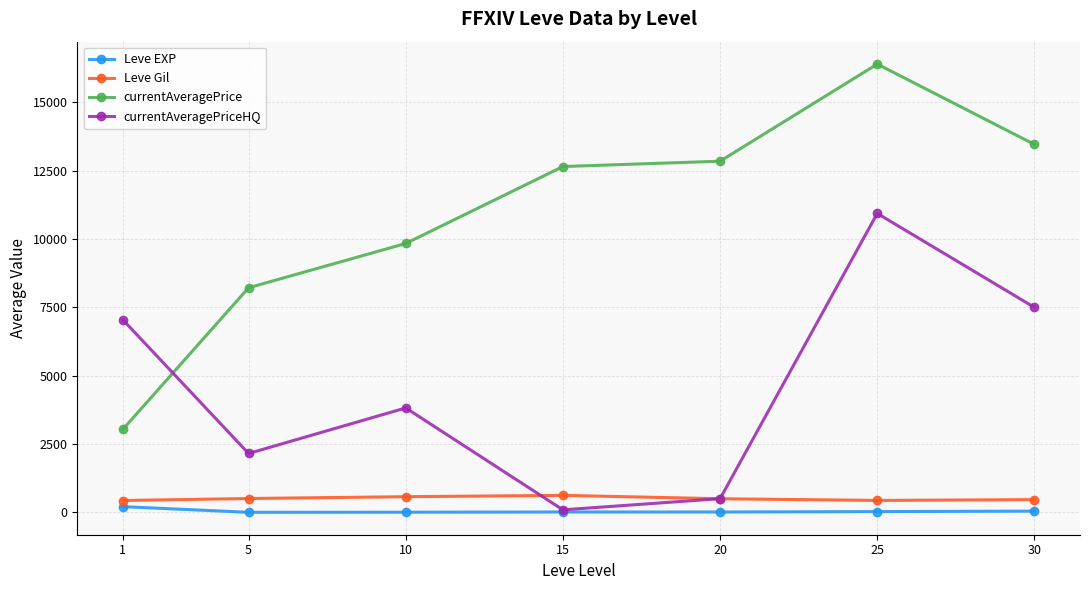

At which label does currentAveragePrice reach its minimum?

1